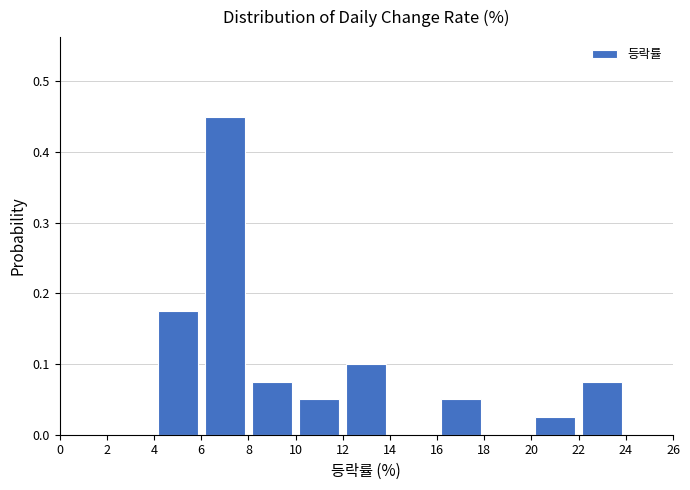

What is the height of the bar covering 12 to 14 on the x-axis? The values are not printed on the chart, so give them approximately, as read against the axis.

0.10